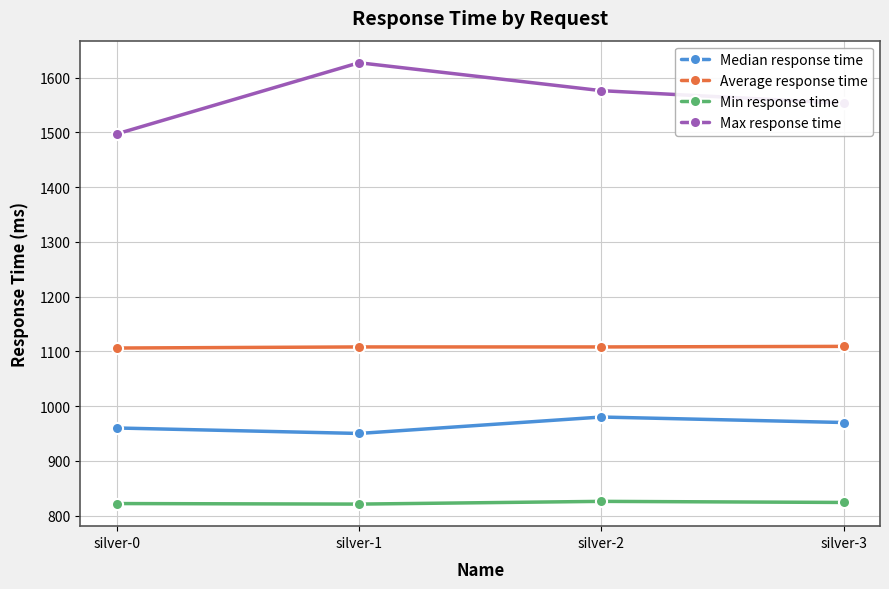

Which series has the largest total across all categories?

Max response time